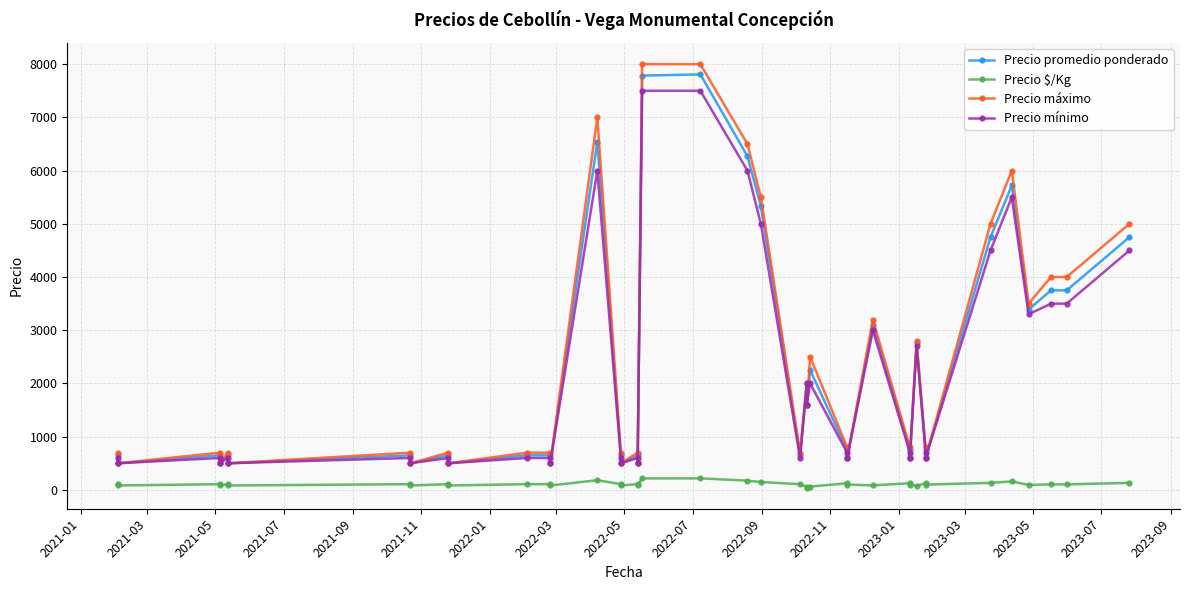

Reading right to left, list all the values displayed in this chart.

Precio promedio ponderado: 4750	3750	3750	3389	5722	4750	600	750	2756	600	750	3104	600	750	2250	1600	2000	650	5333	6273	7808	7786	500	650	500	650	6545	500	650	650	500	650	500	650	500	650	500	650	500	650
Precio $/Kg: 132	104	104	94	159	132	100	125	77	100	125	86	100	125	62	44	56	108	148	174	217	216	83	108	83	108	182	83	108	108	83	108	83	108	83	108	83	108	83	108
Precio máximo: 5000	4000	4000	3500	6000	5000	600	800	2800	600	800	3200	600	800	2500	1600	2000	700	5500	6500	8000	8000	500	700	500	700	7000	500	700	700	500	700	500	700	500	700	500	700	500	700
Precio mínimo: 4500	3500	3500	3300	5500	4500	600	700	2700	600	700	3000	600	700	2000	1600	2000	600	5000	6000	7500	7500	500	600	500	600	6000	500	600	600	500	600	500	600	500	600	500	600	500	600